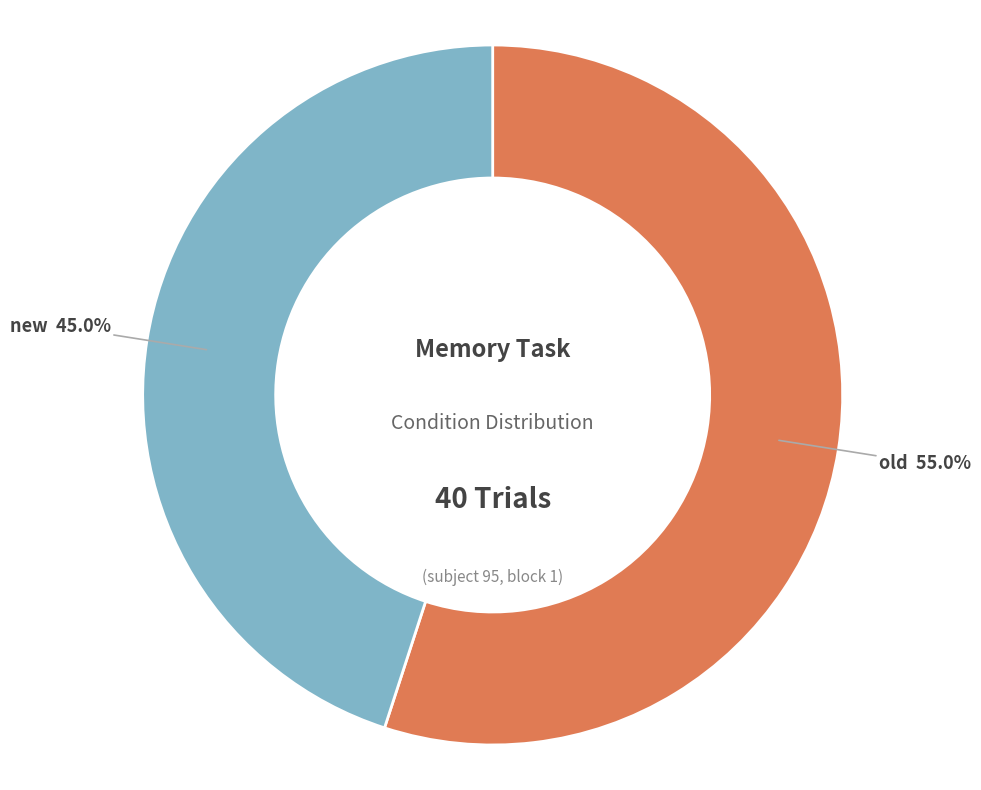

Does any single category account for the majority?

Yes